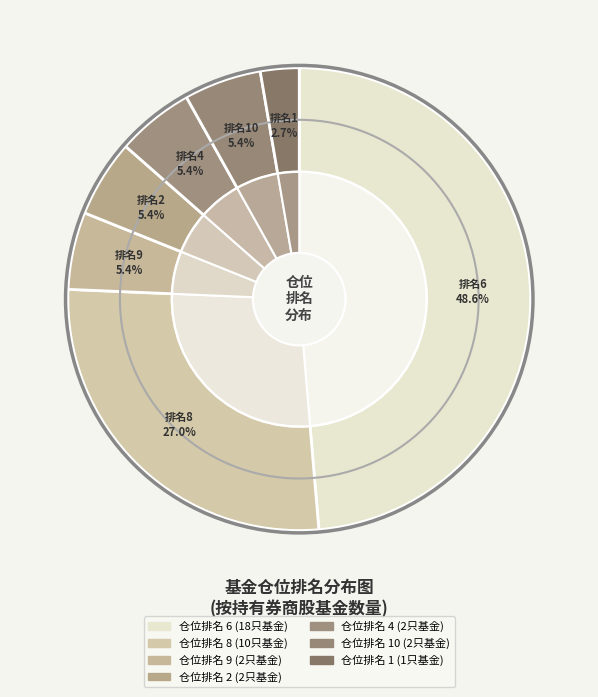

What is the total percentage of 6 and 2?

54.1%